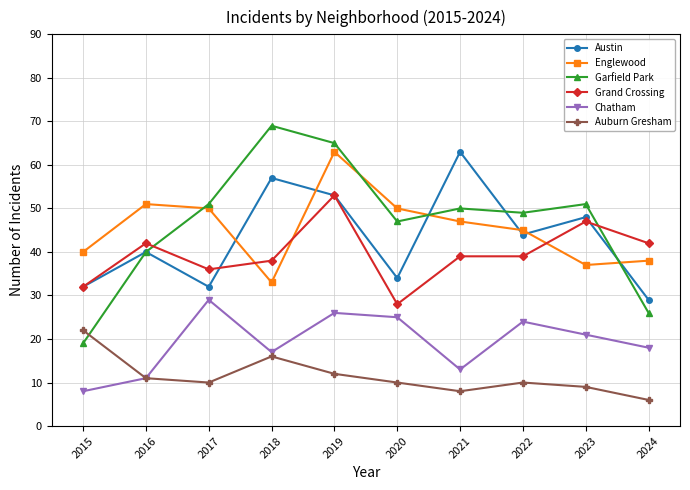

At which category is the sum across all series the highest?

2019